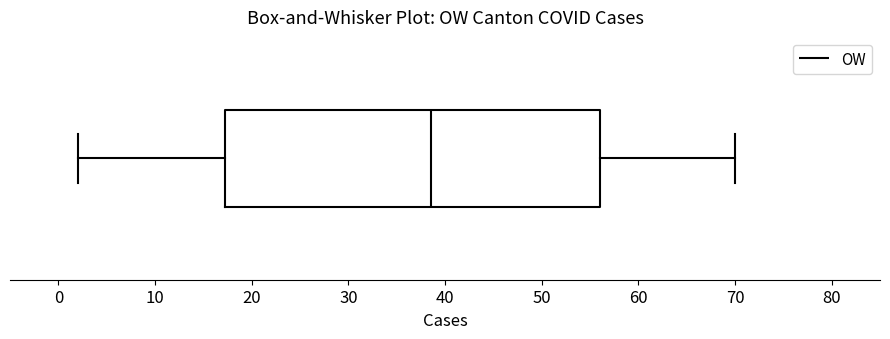

Read this box plot against the x-axis: the position of the median line, the range covered by the box, and the ends of both whiskers. The values are not printed on the chart, so give them approximately, as read against the axis.

median 39, box 17 to 56, whiskers 2 to 70